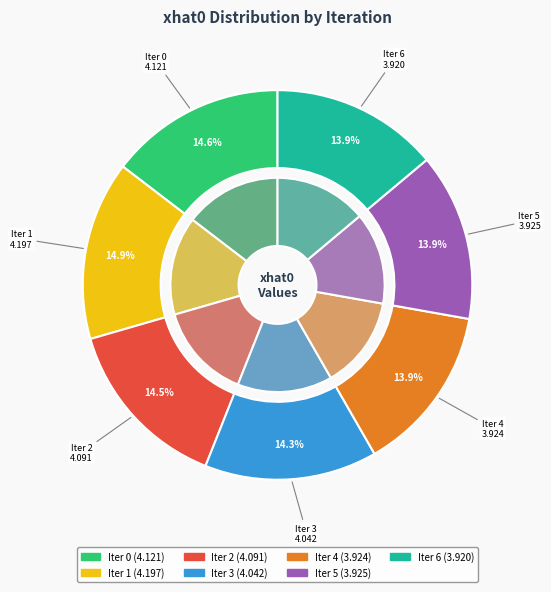

Count the number of slices in the pie.

7